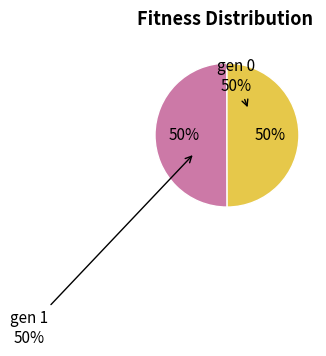

Does gen 0 represent more than half of the total?

Yes